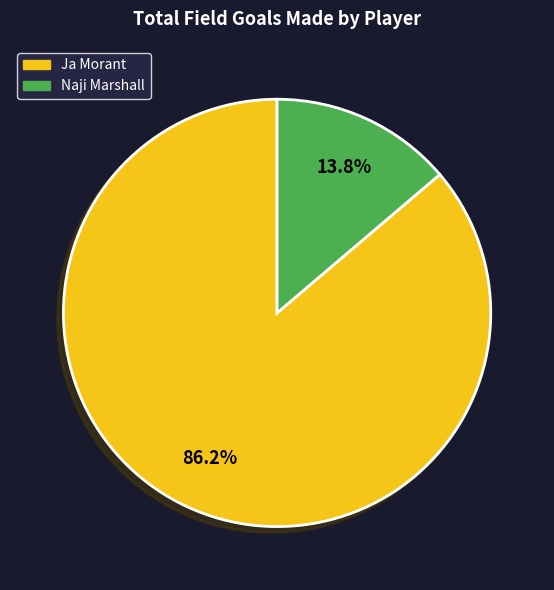

Does any single category account for the majority?

Yes